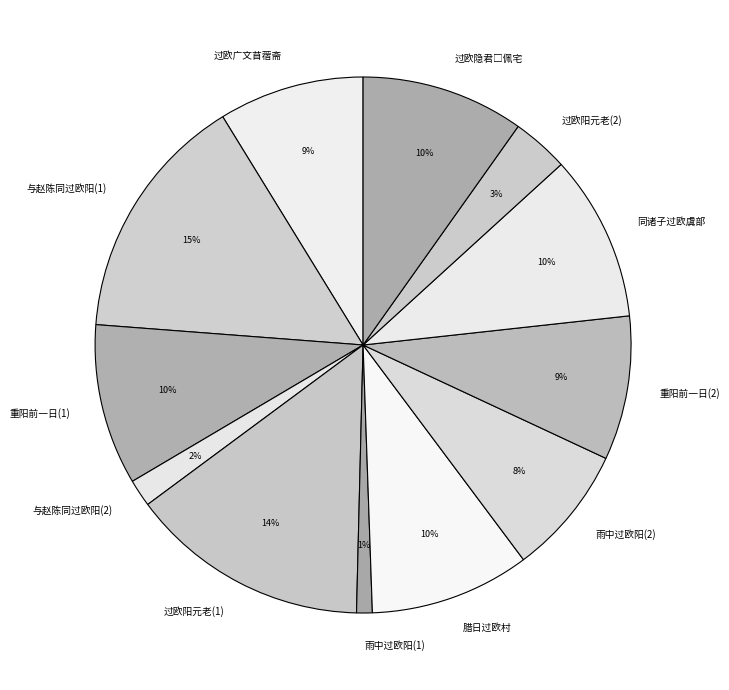

Is there any slice that represents more than half of the pie?

No